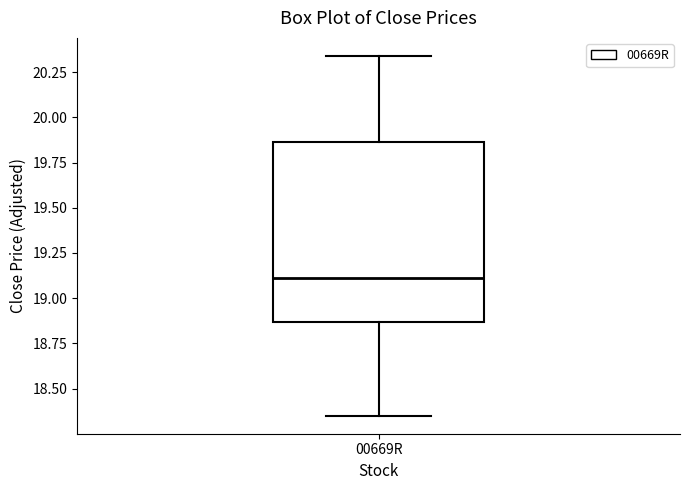

Read this box plot against the y-axis: the position of the median line, the range covered by the box, and the ends of both whiskers. The values are not printed on the chart, so give them approximately, as read against the axis.

median 19.10, box 18.85 to 19.85, whiskers 18.35 to 20.35